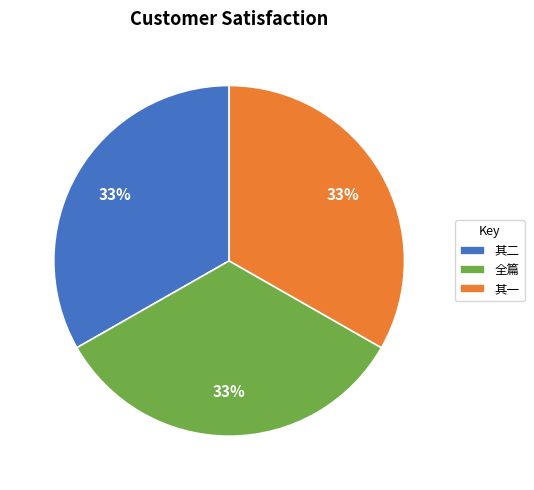

The 其二 slice represents 33% of the pie. True or false?

True